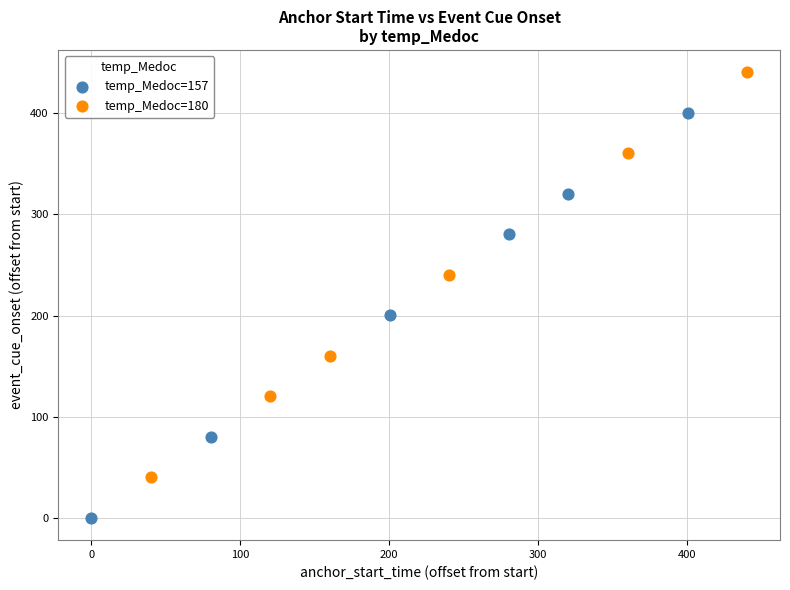

Which series has the largest Y range (max minus min)?

temp_Medoc=157